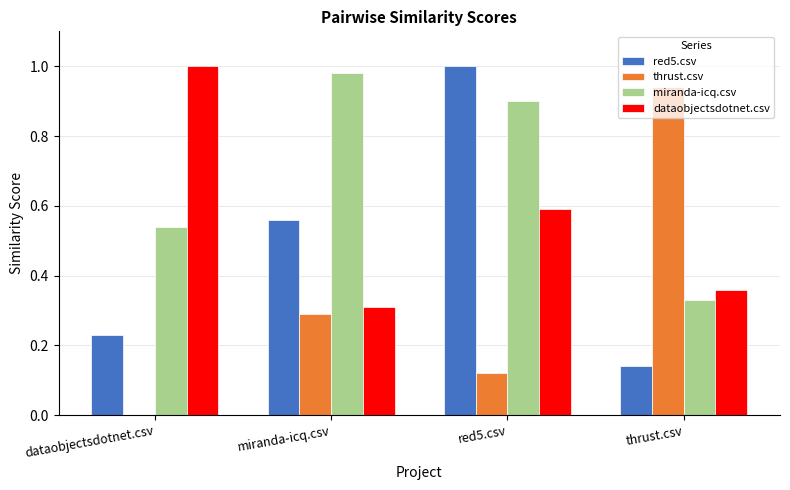

Is it true that red5.csv equals 0.6 at miranda-icq.csv?

True